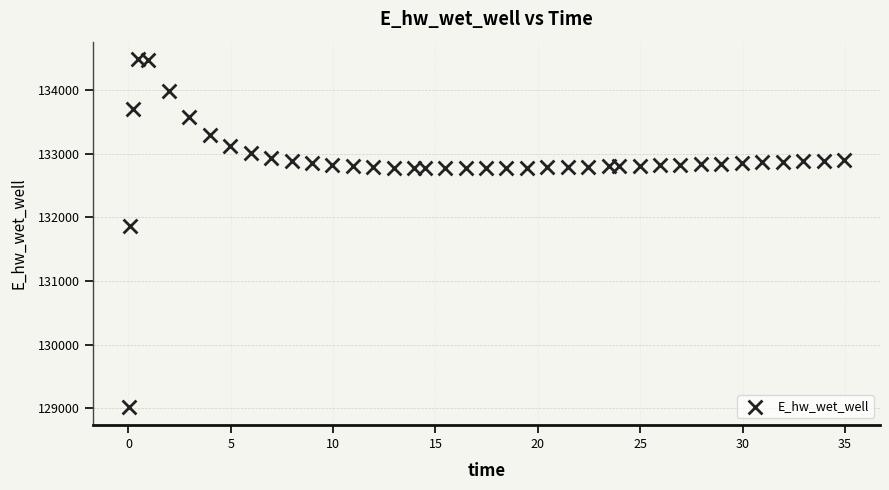

What Y value in the scatter plot is closest to 131752?

131871.6